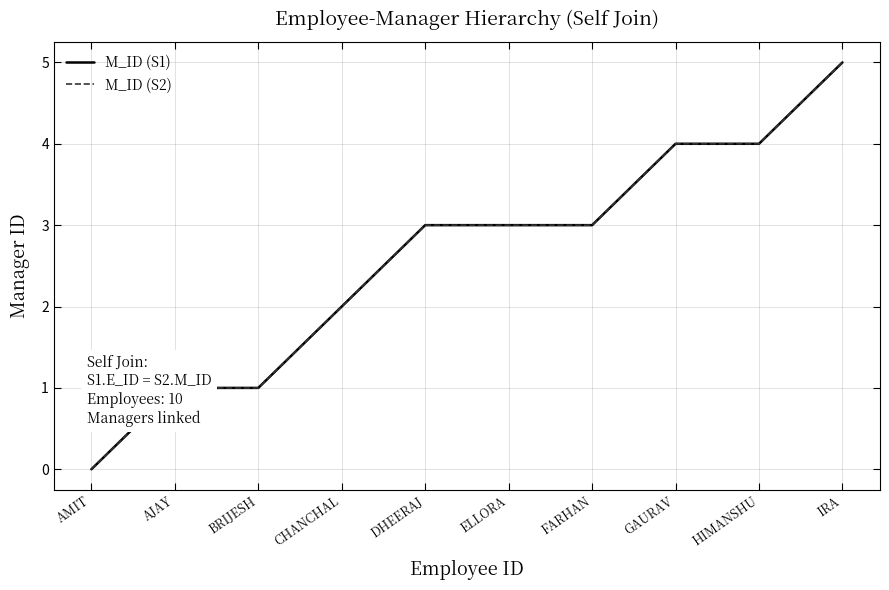

What is the sum of the M_ID (S2) values at FARHAN and DHEERAJ?

6